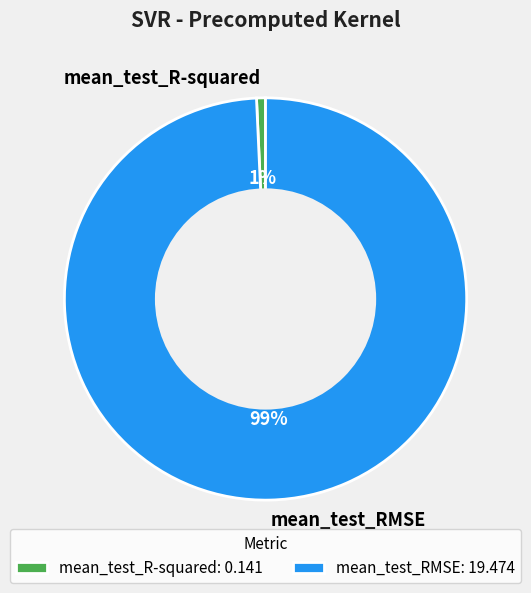

Is the sum of mean_test_R-squared and mean_test_RMSE greater than half?

Yes